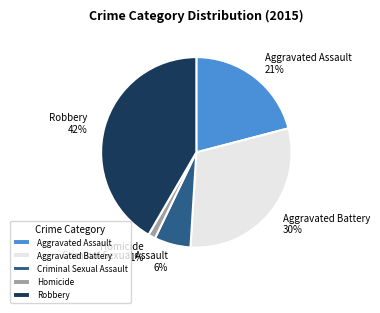

To the nearest percent, what portion does Robbery represent?

42%